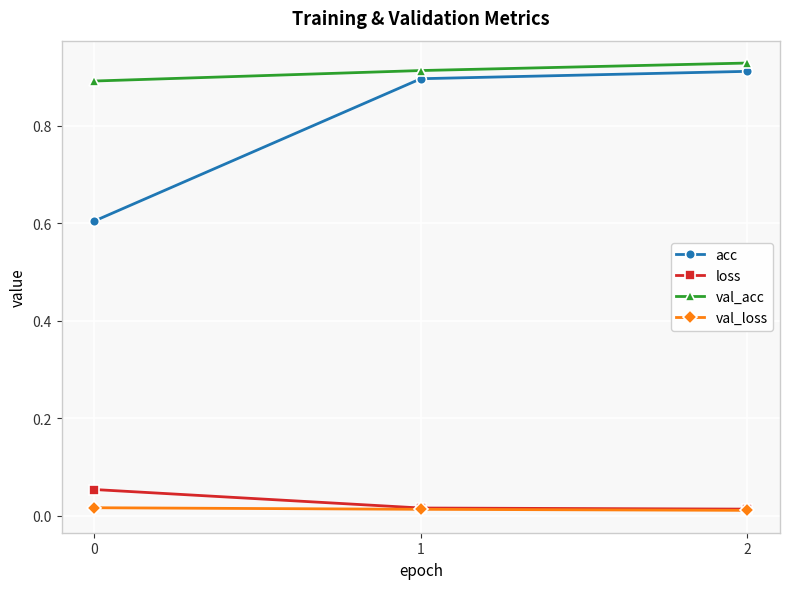

What is the lowest value of the acc series?

0.6